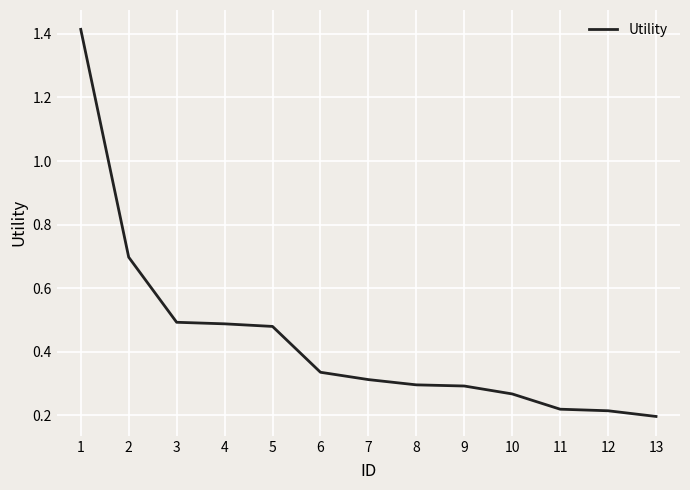

At which category does the chart reach its peak across all series?

1